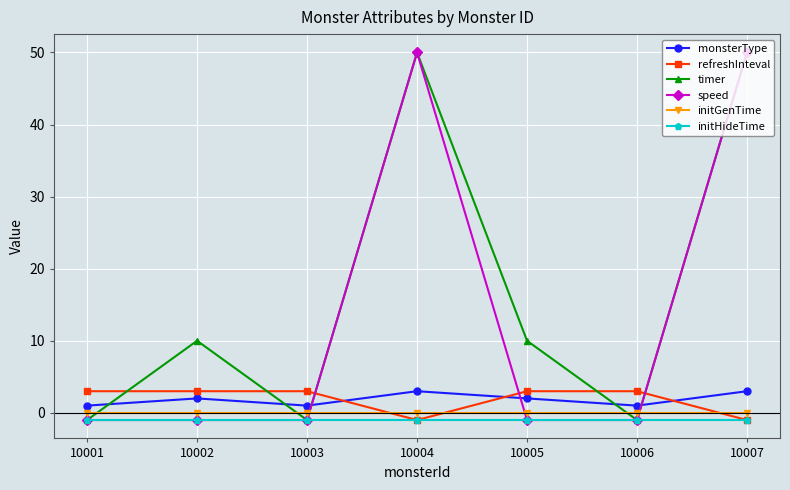

What is the value of the monsterType point at the 2nd from the left?

2